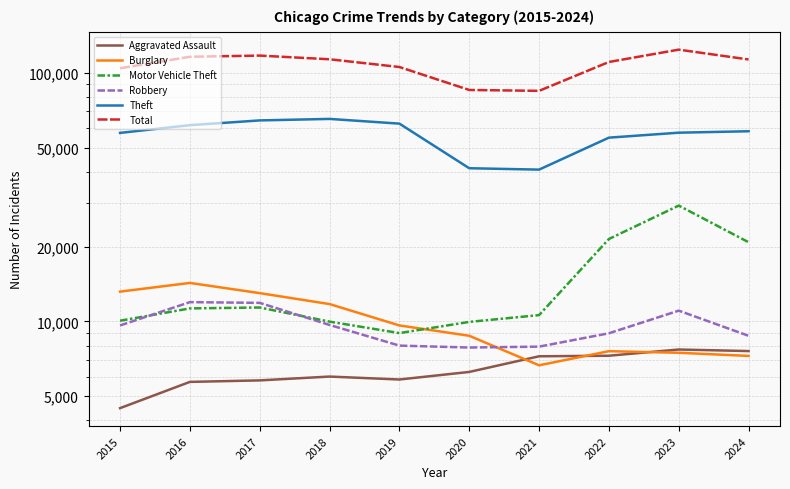

How many values in the Theft series exceed 58238?

4